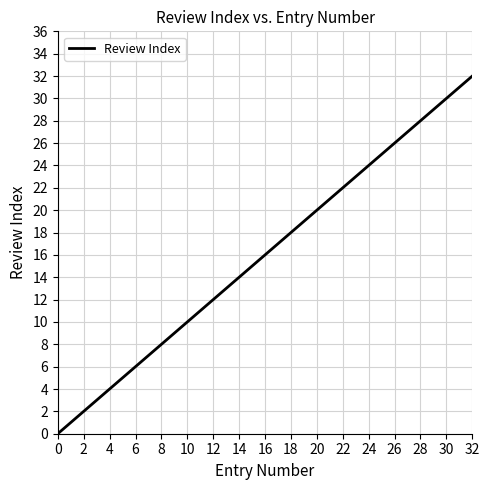

What is the sum of all values?

528